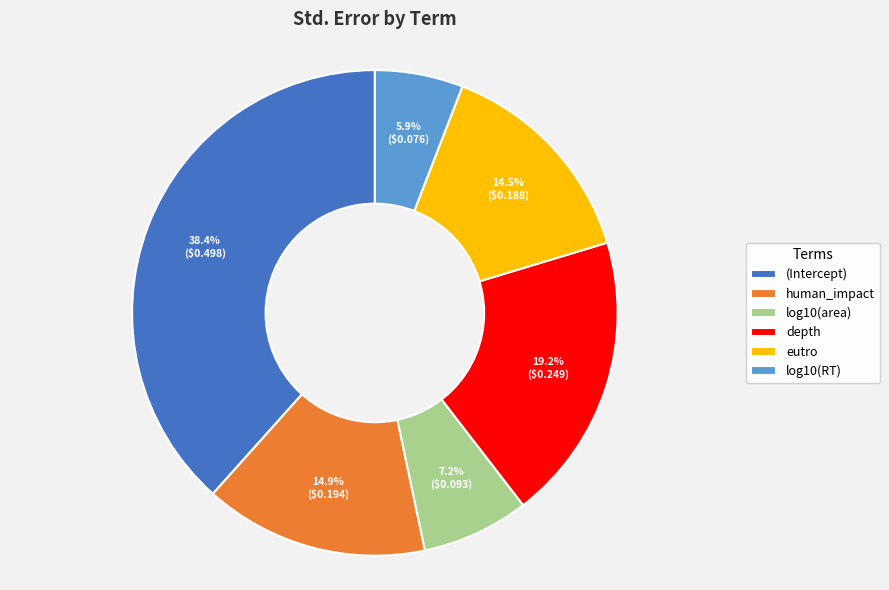

How many slices are in this pie chart?

6